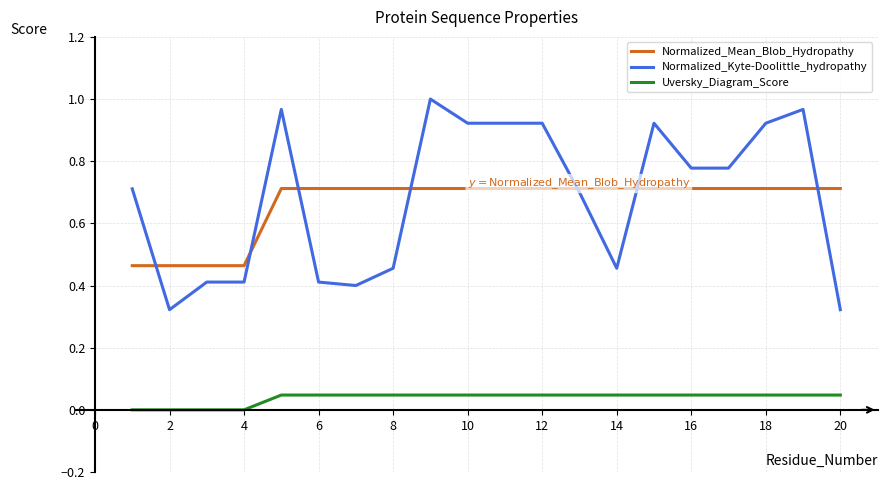

True or false: Uversky_Diagram_Score and Normalized_Mean_Blob_Hydropathy cross at least once.

False